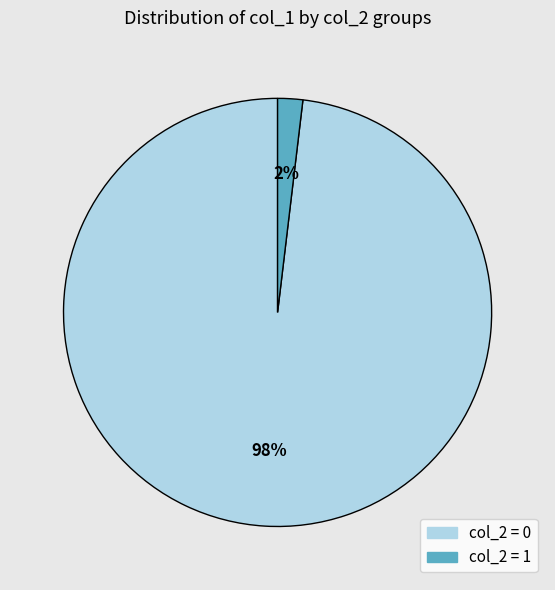

Is there any slice that represents more than half of the pie?

Yes